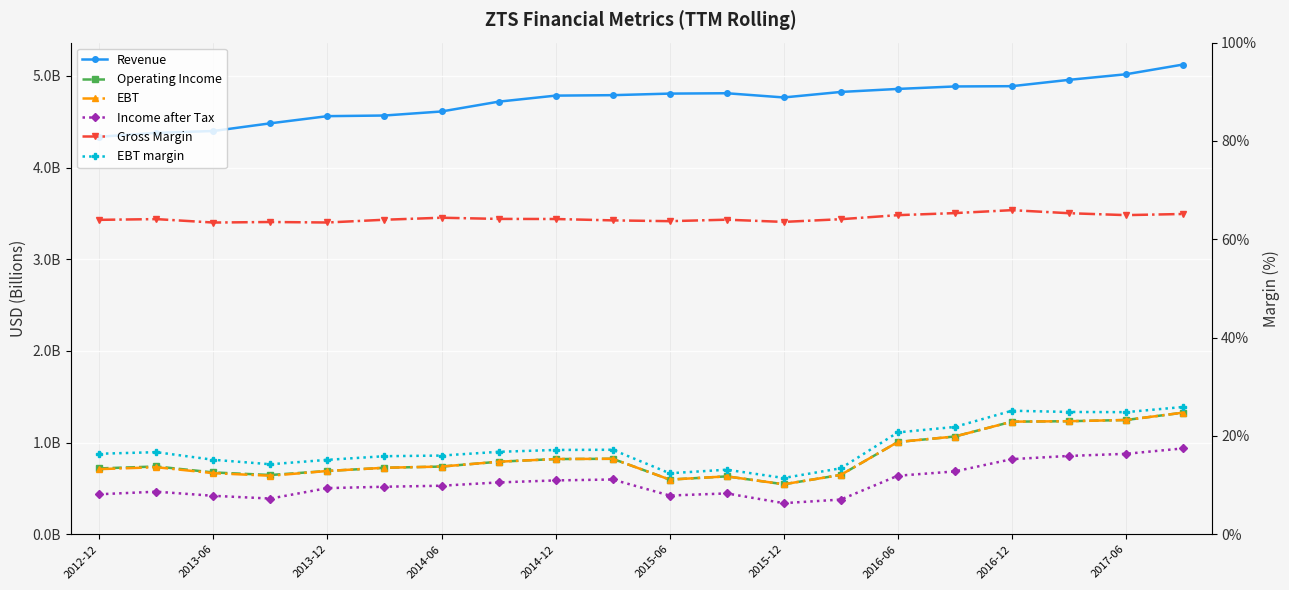

Is the value of EBT margin at 2016-12 greater than the value of Revenue at 2014-06?

Yes